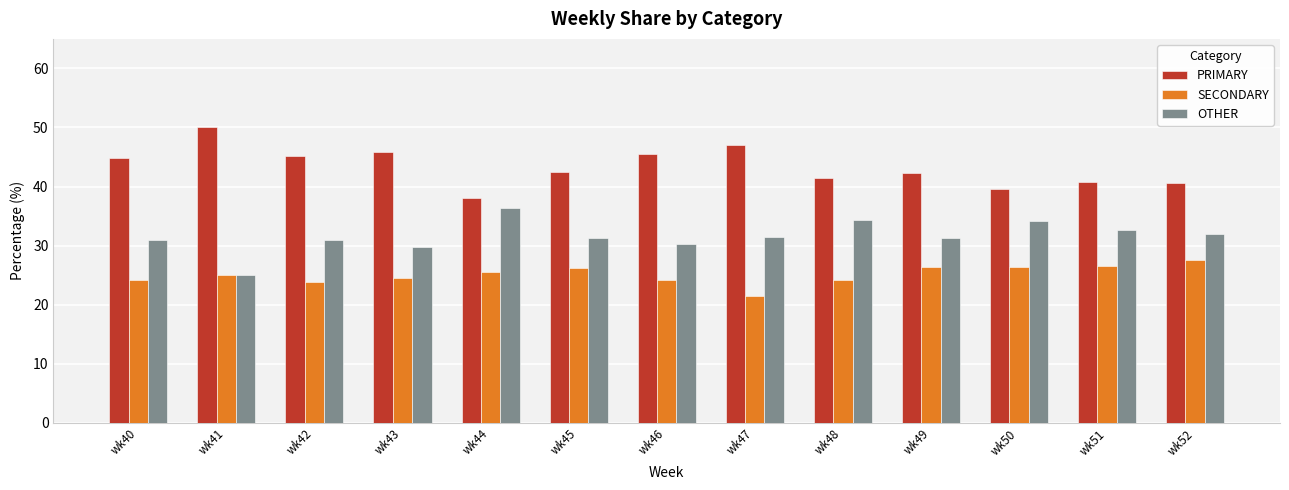

Which category has the lowest value across all series?

wk47